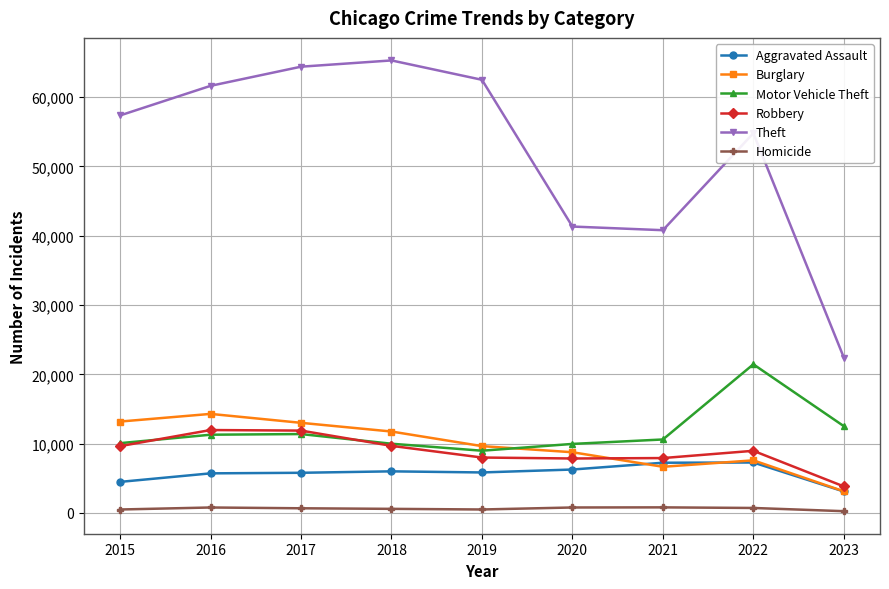

Which category has the lowest value in the Robbery series?

2023